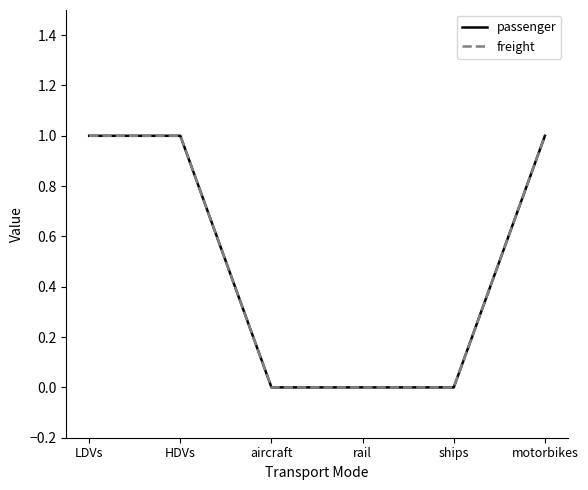

What position from the right is aircraft?

4